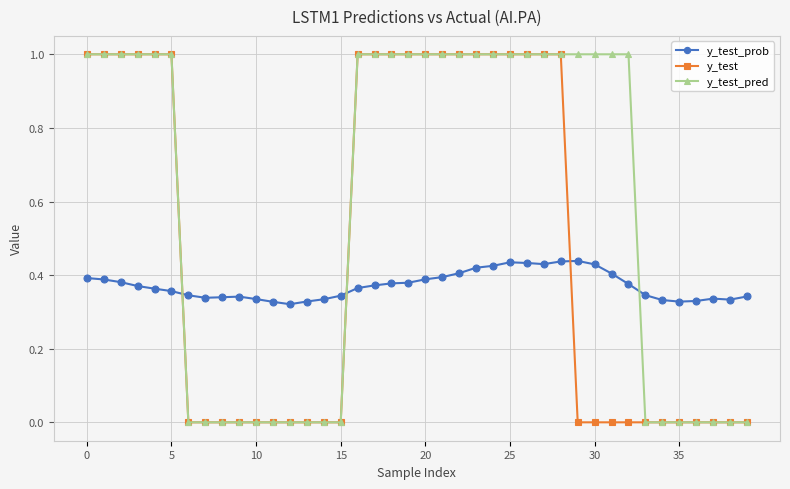

What is the maximum value shown in the chart?

1.0